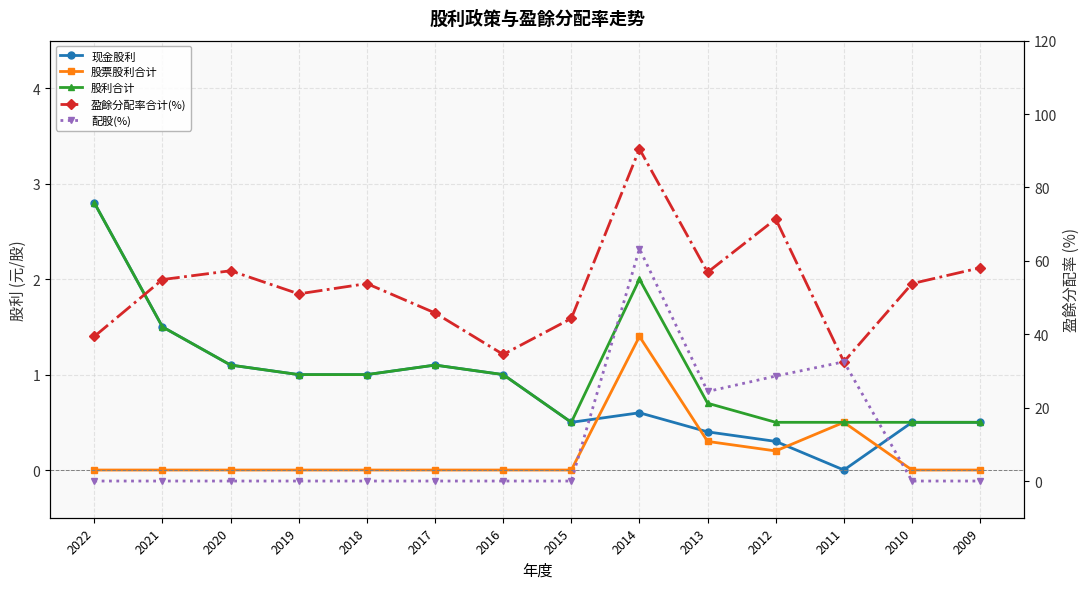

Where is the first local minimum for 股票股利合计?

2012